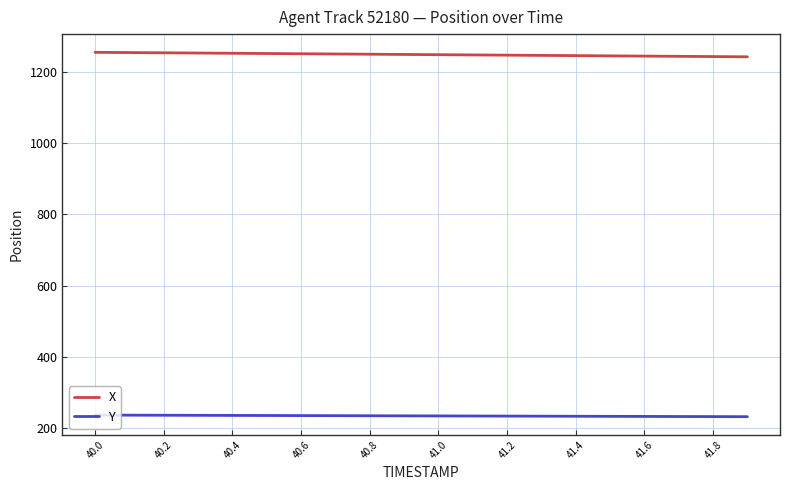

What is the difference between the maximum and minimum values in the X series?

12.6